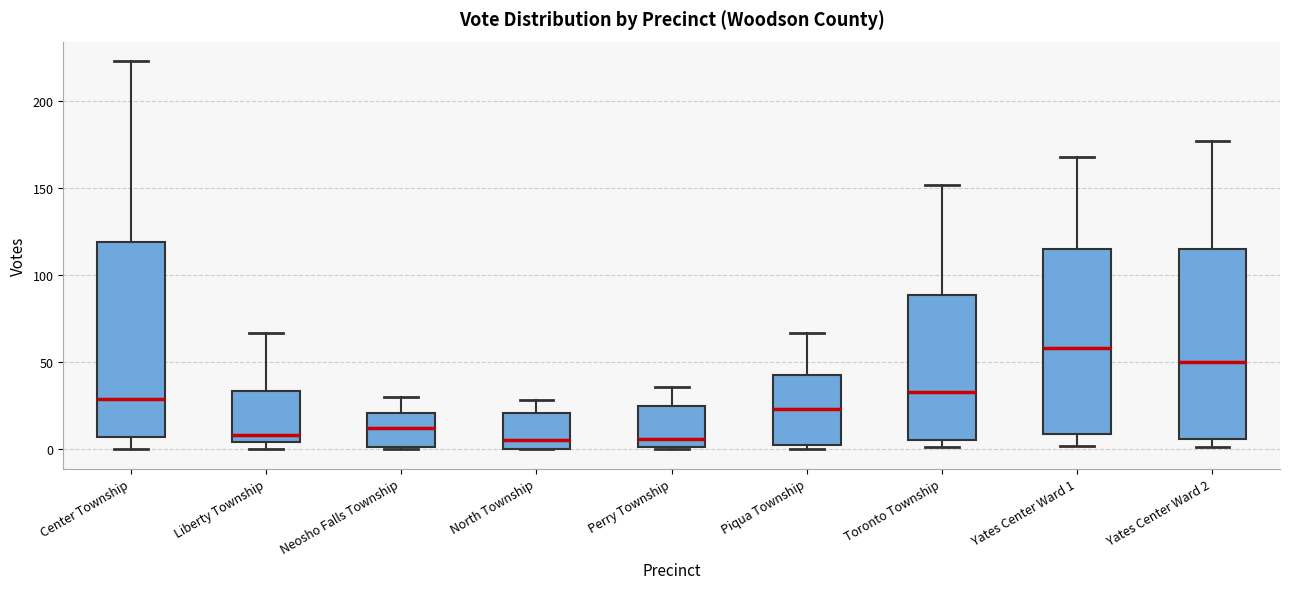

Reading left to right, read every box against the y-axis: the position of its median line, the range the box covers, and the ends of its whiskers. The values are not printed on the chart, so give them approximately, as read against the axis.

Center Township: median 30, box 5 to 120, whiskers 0 to 225
Liberty Township: median 10, box 5 to 35, whiskers 0 to 65
Neosho Falls Township: median 10, box 0 to 20, whiskers 0 to 30
North Township: median 5, box 0 to 20, whiskers 0 to 30
Perry Township: median 5, box 0 to 25, whiskers 0 to 35
Piqua Township: median 25, box 5 to 45, whiskers 0 to 65
Toronto Township: median 35, box 5 to 90, whiskers 0 to 150
Yates Center Ward 1: median 60, box 10 to 115, whiskers 0 to 170
Yates Center Ward 2: median 50, box 5 to 115, whiskers 0 to 175